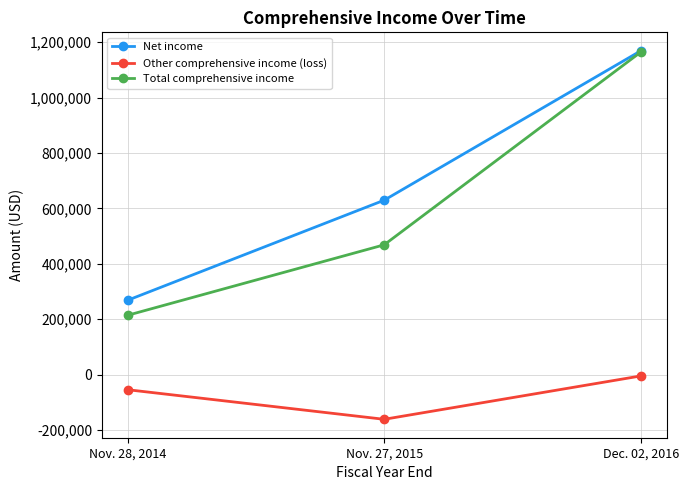

What is the label of the 1st point from the left?

Nov. 28, 2014